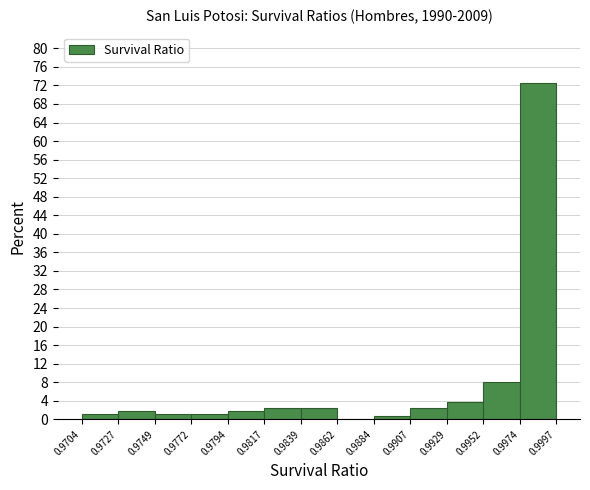

Reading left to right, list every bar in this chart as the range it spans on the x-axis followed by its height. The values are not printed on the chart, so give them approximately, as read against the axis.

0.9704 to 0.9727: 1.5
0.9727 to 0.9749: 2.0
0.9749 to 0.9772: 1.5
0.9772 to 0.9794: 1.5
0.9794 to 0.9817: 2.0
0.9817 to 0.9839: 2.5
0.9839 to 0.9862: 2.5
0.9862 to 0.9884: 0
0.9884 to 0.9907: 0.5
0.9907 to 0.9929: 2.5
0.9929 to 0.9952: 4.0
0.9952 to 0.9974: 8.0
0.9974 to 0.9997: 72.5